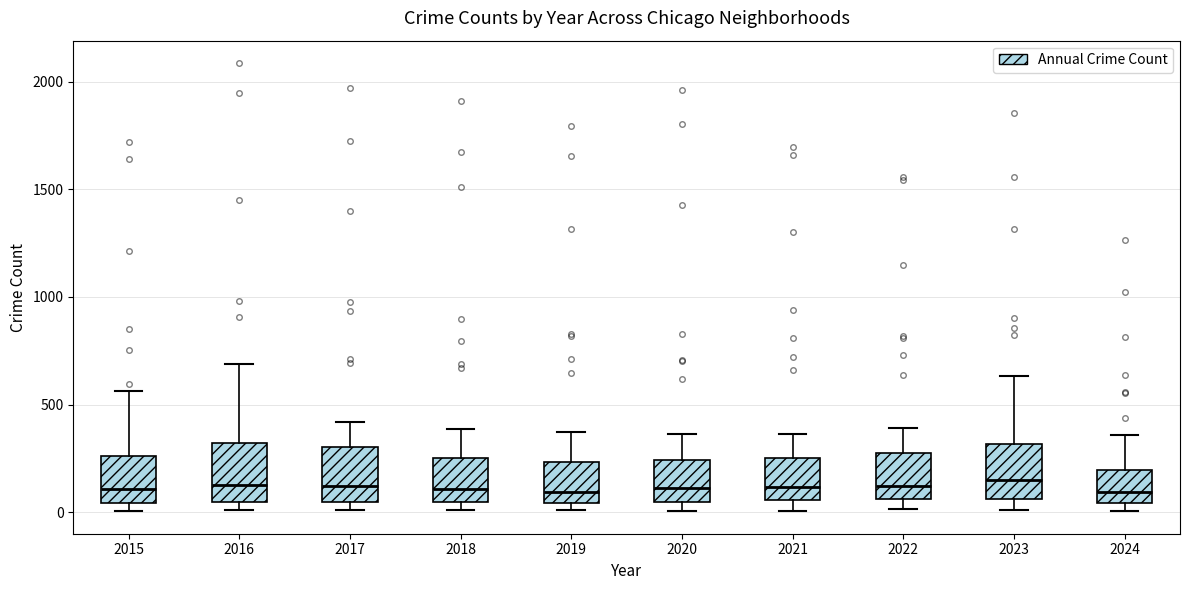

Reading left to right, read every box against the y-axis: the position of its median line, the range the box covers, and the ends of its whiskers. The values are not printed on the chart, so give them approximately, as read against the axis.

2015: median 100, box 50 to 250, whiskers 0 to 550
2016: median 150, box 50 to 300, whiskers 0 to 700
2017: median 100, box 50 to 300, whiskers 0 to 400
2018: median 100, box 50 to 250, whiskers 0 to 400
2019: median 100, box 50 to 250, whiskers 0 to 400
2020: median 100, box 50 to 250, whiskers 0 to 350
2021: median 100, box 50 to 250, whiskers 0 to 350
2022: median 100, box 50 to 250, whiskers 0 to 400
2023: median 150, box 50 to 300, whiskers 0 to 650
2024: median 100, box 50 to 200, whiskers 0 to 350